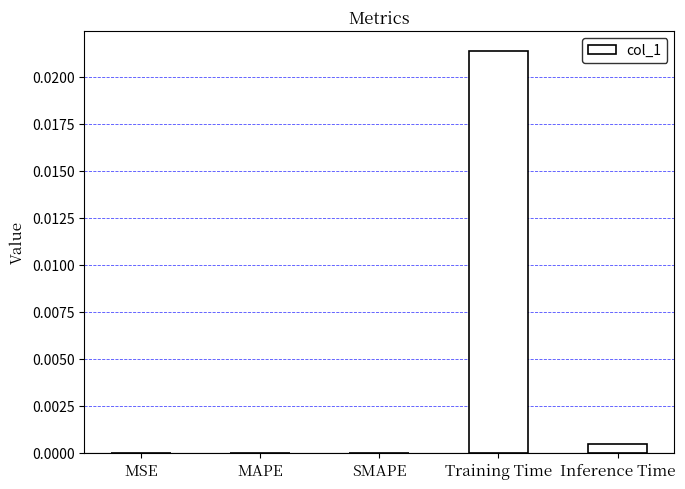

Which category has the highest value across all series?

Training Time